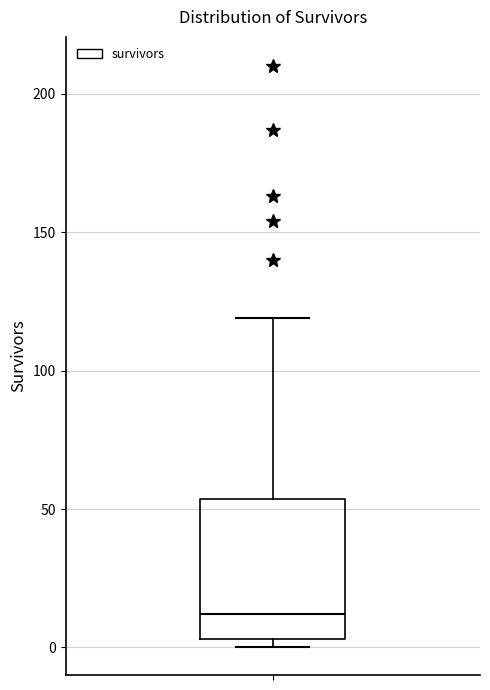

Transcribe this box plot: give where the median line is, the range the box spans, and where the two whiskers end, as read against the y-axis. The values are not printed on the chart, so give them approximately, as read against the axis.

median 10, box 5 to 55, whiskers 0 to 120